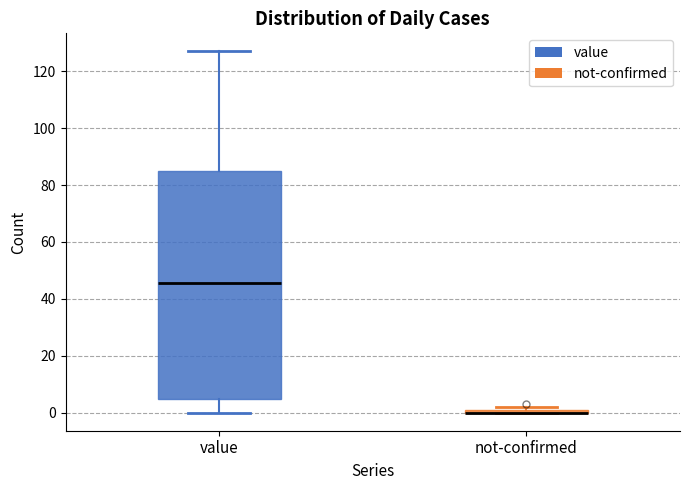

Which box is the tallest, from its lower edge to its upper edge?

value